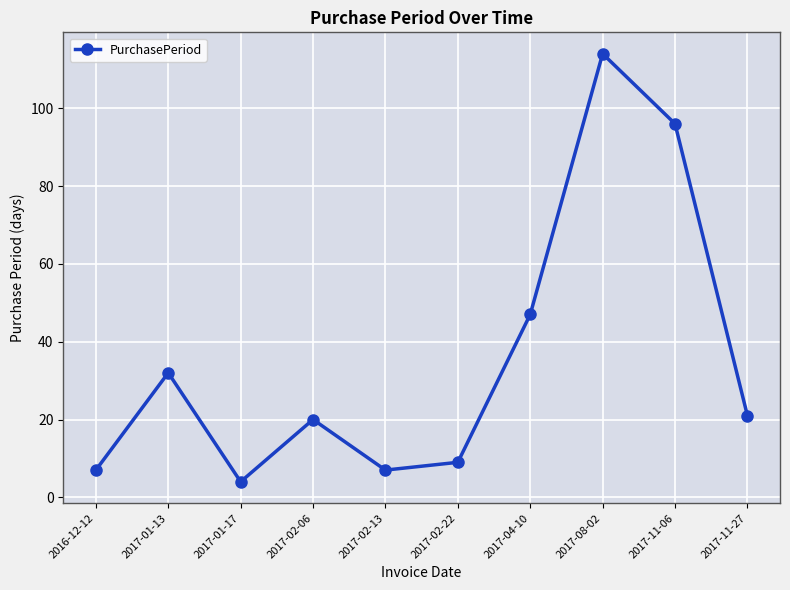

At which label does the data first exceed 21?

2017-01-13